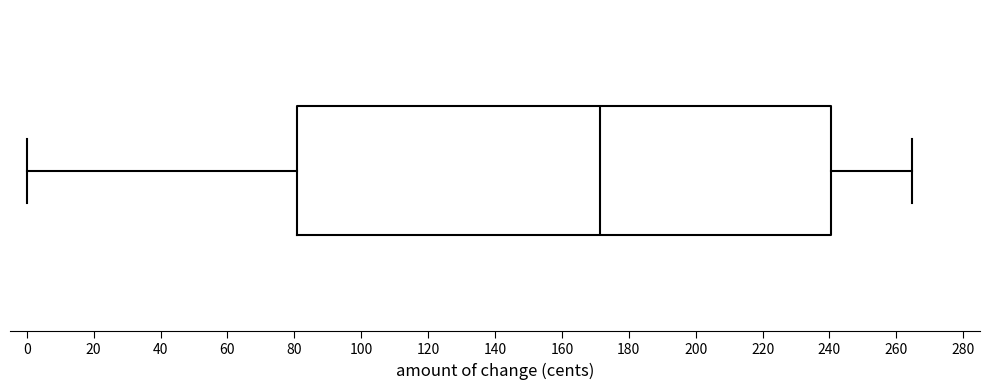

Transcribe this box plot: give where the median line is, the range the box spans, and where the two whiskers end, as read against the x-axis. The values are not printed on the chart, so give them approximately, as read against the axis.

median 172, box 80 to 240, whiskers 0 to 264